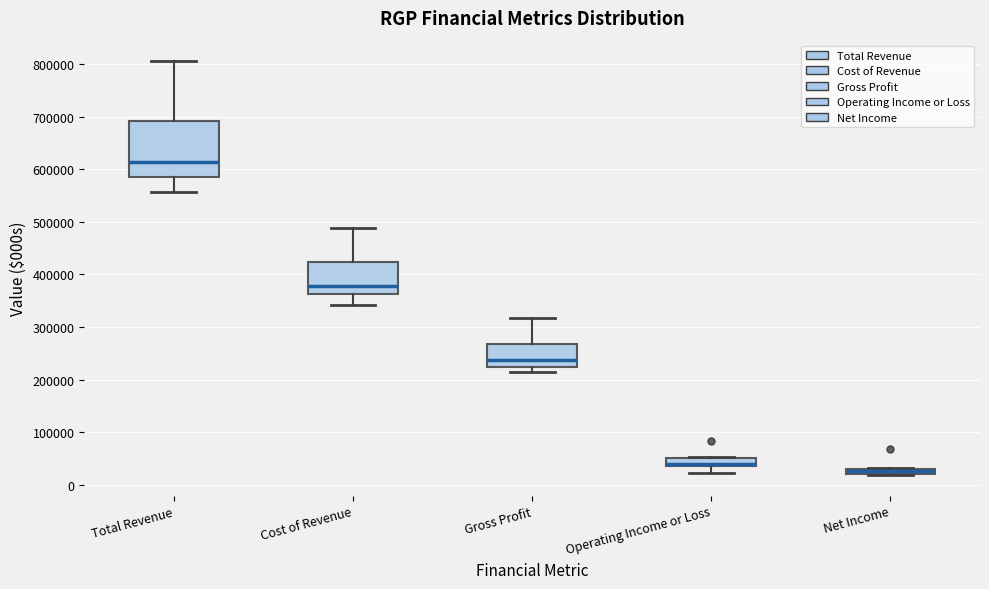

Which box is the tallest, from its lower edge to its upper edge?

Total Revenue